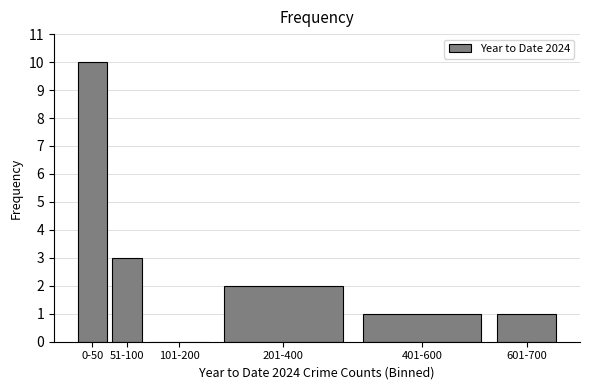

Reading right to left, transcribe all the data shown in this chart.

601-700=1	401-600=1	201-400=2	101-200=0	51-100=3	0-50=10